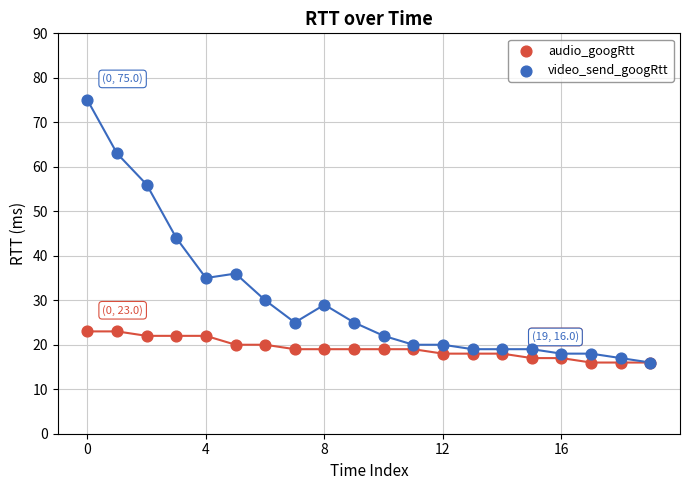

Across all series, what Y value is closest to 45?

44